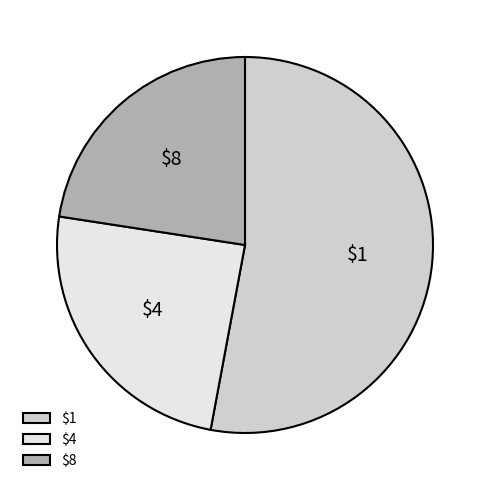

Is there a majority slice in this chart?

Yes